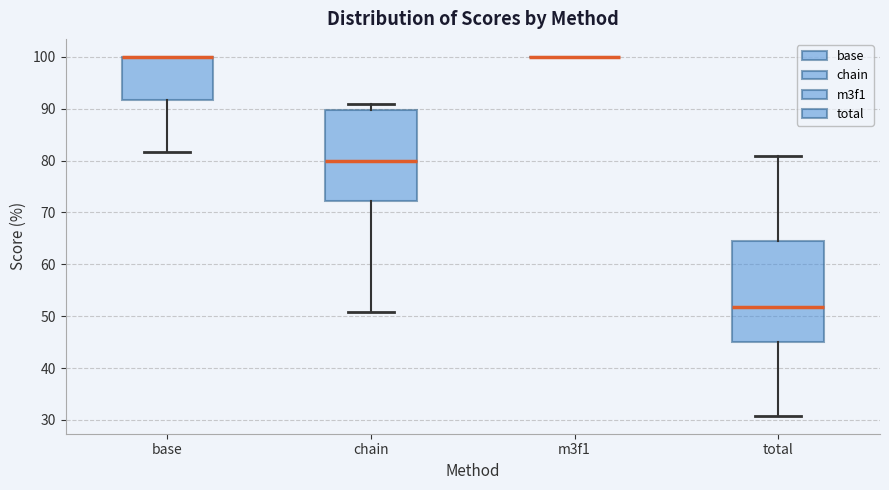

Reading left to right, read every box against the y-axis: the position of its median line, the range the box covers, and the ends of its whiskers. The values are not printed on the chart, so give them approximately, as read against the axis.

base: median 100 (drawn on the box's upper edge), box 92 to 100, whiskers 82 to 100
chain: median 80, box 72 to 90, whiskers 51 to 91
m3f1: box collapsed to a line at 100, whiskers 100 to 100
total: median 52, box 45 to 65, whiskers 31 to 81